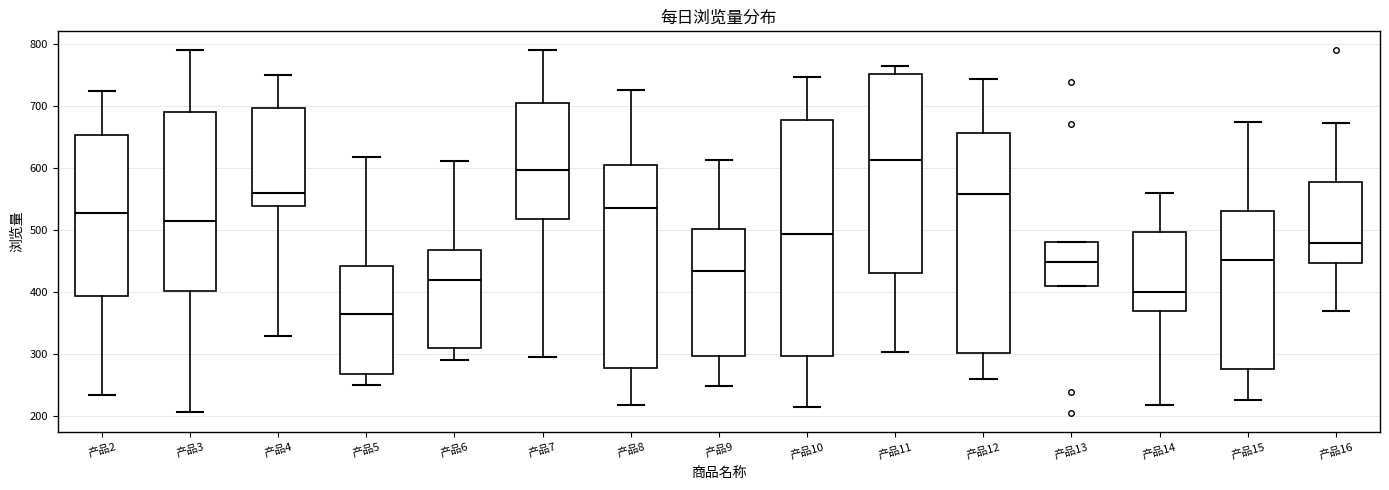

Which box is the tallest, from its lower edge to its upper edge?

产品10